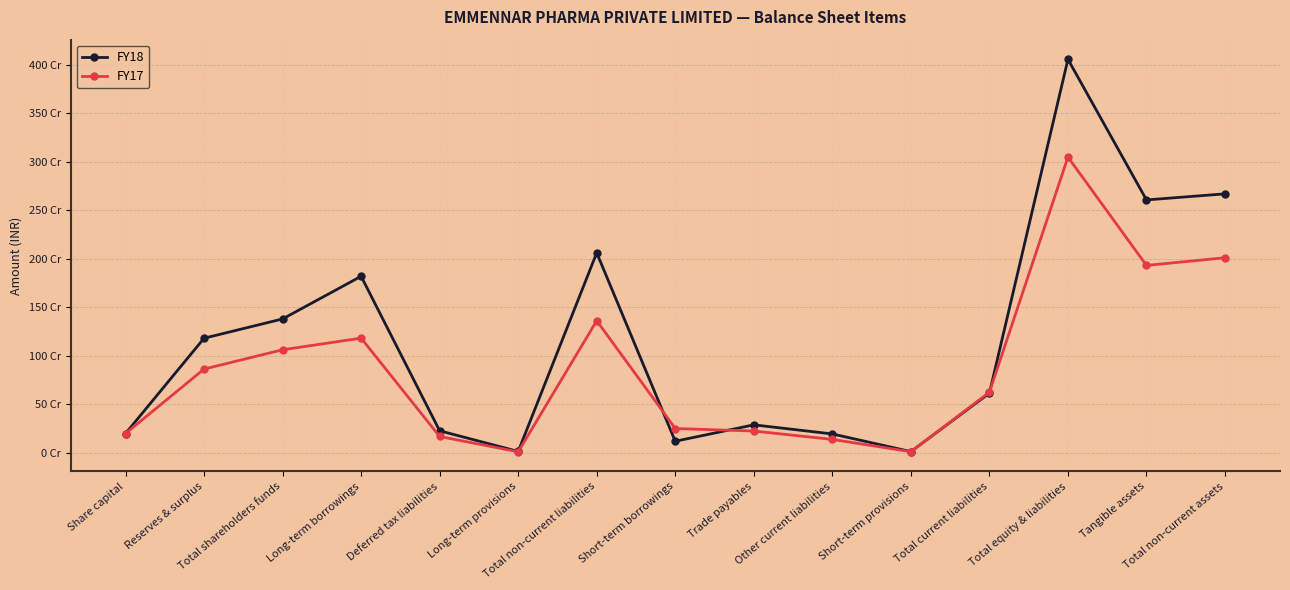

List the series in order of their overall mean, highest first.

FY18, FY17